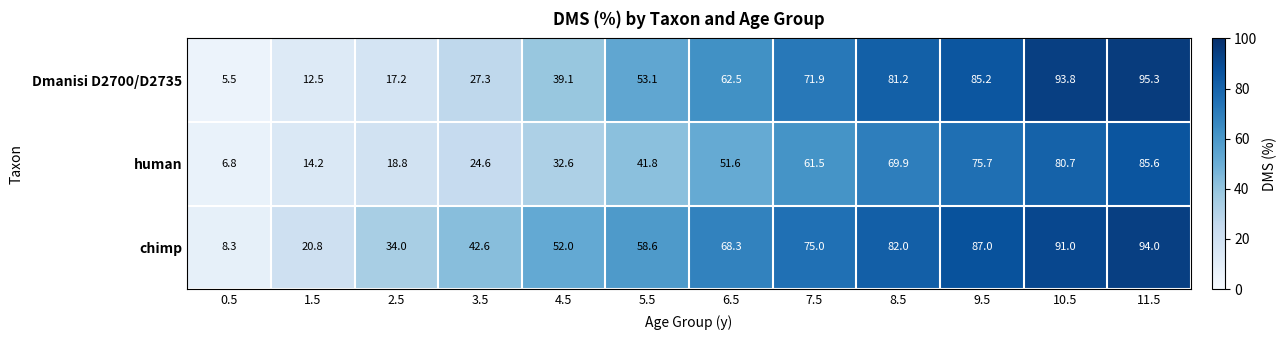

Which category has the highest value across all series?

11.5